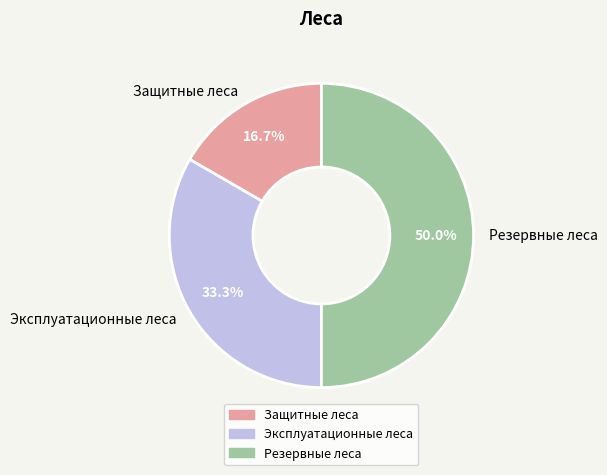

Which has a higher value, Эксплуатационные леса or Резервные леса?

Резервные леса